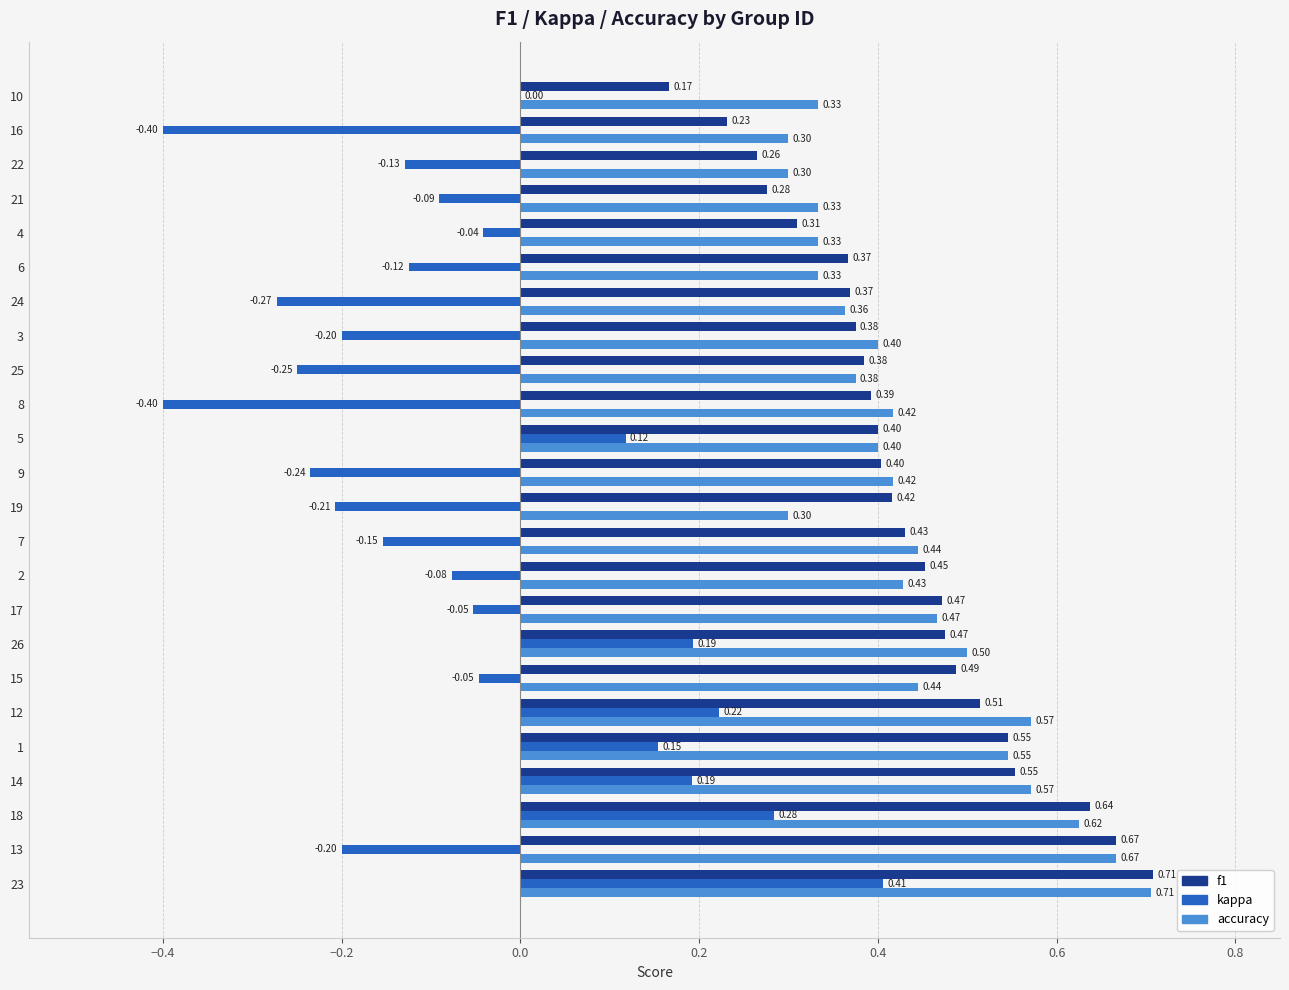

What is the sum of all kappa values?

-1.3